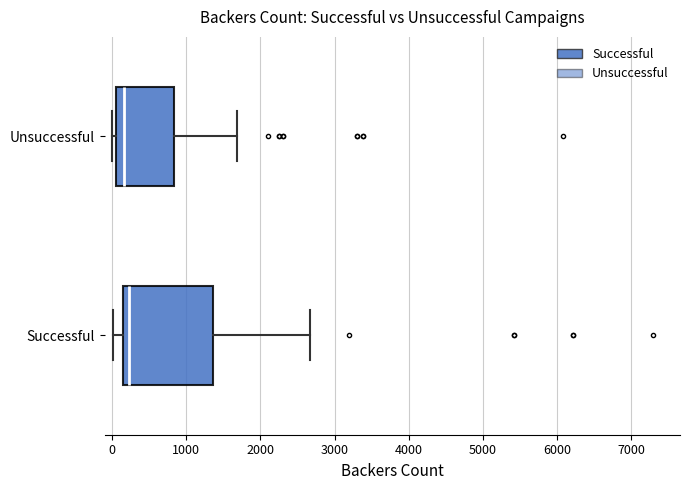

Where is the right edge of the box for Unsuccessful on the x-axis? The values are not printed on the chart, so give them approximately, as read against the axis.

800